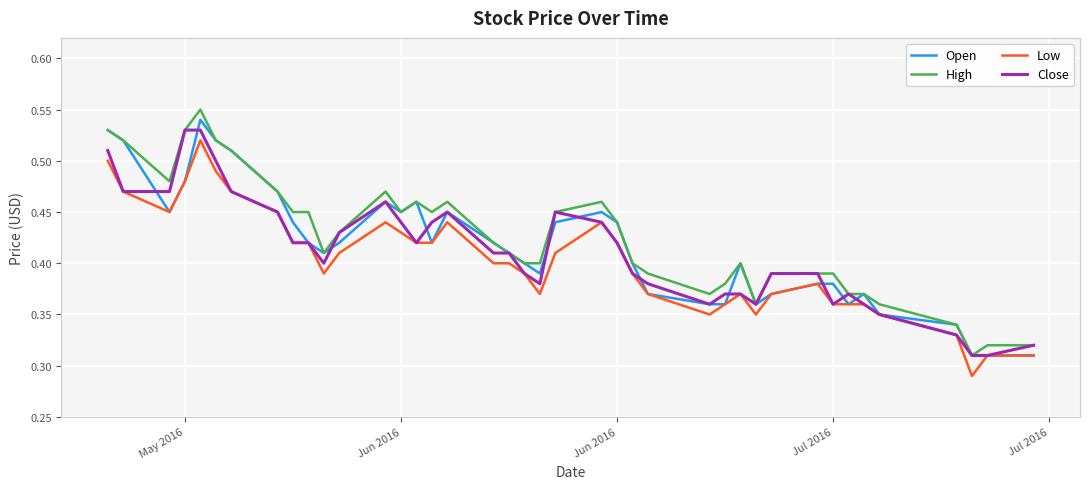

Count the High values in the range 0 to 1.

40